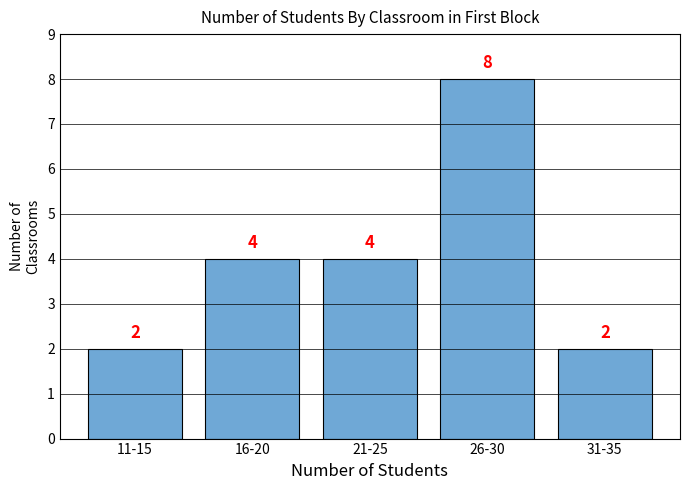

Reading right to left, extract all data points from this chart.

2	8	4	4	2